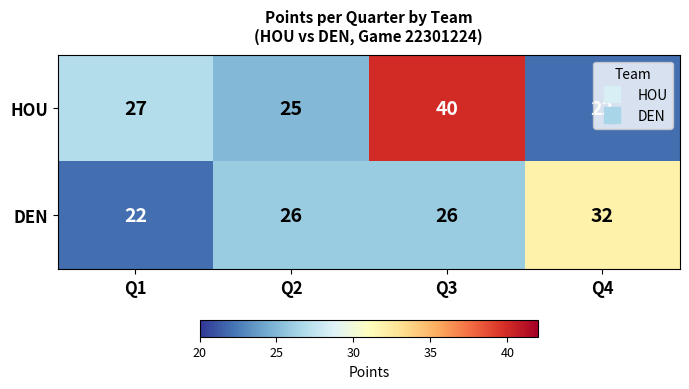

Rank the series by their maximum value, from highest to lowest.

HOU, DEN